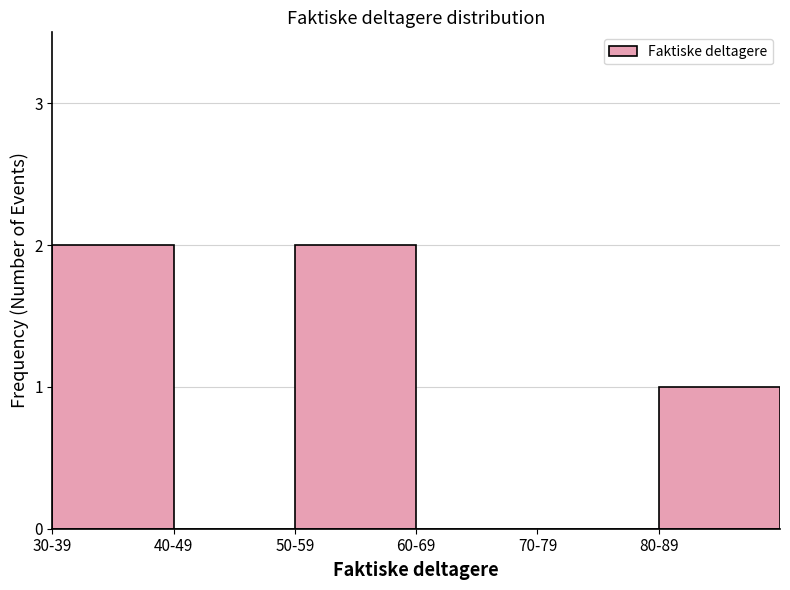

Reading left to right, extract all data points from this chart.

30-39=2	40-49=0	50-59=2	60-69=0	70-79=0	80-89=1